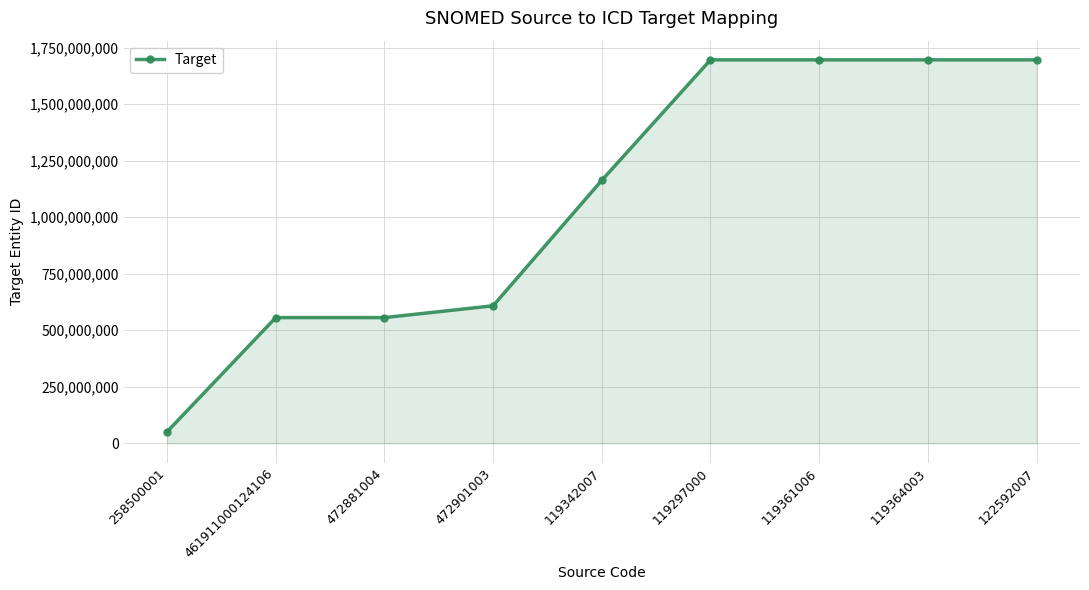

What is the smallest value displayed?

50872817